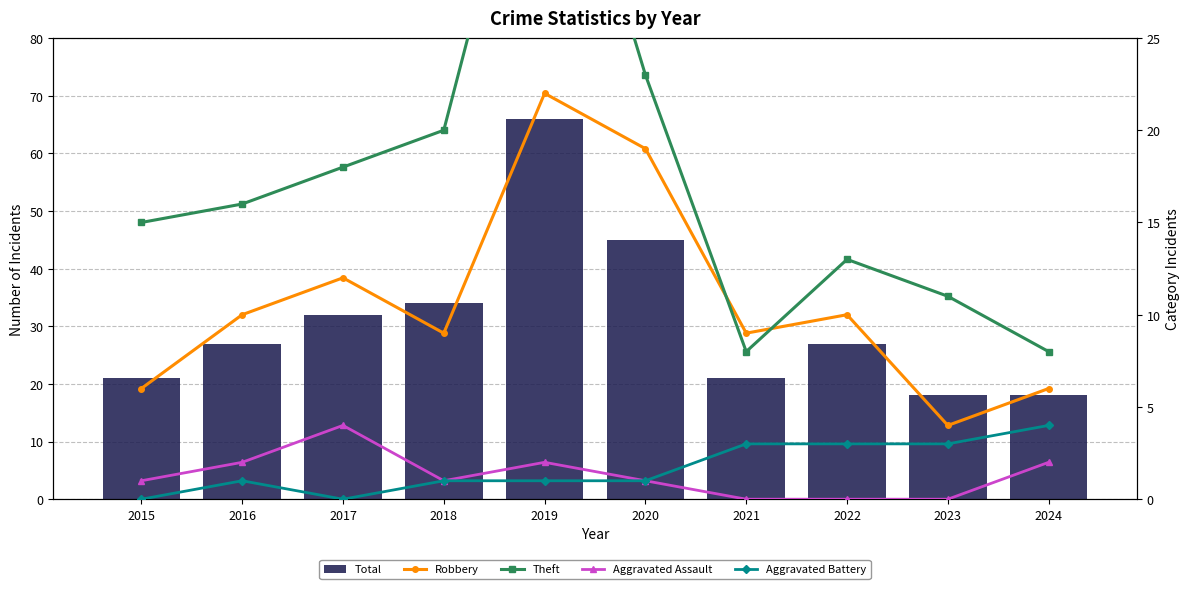

Rank the series by their maximum value, from lowest to highest.

Aggravated Assault, Aggravated Battery, Robbery, Theft, Total